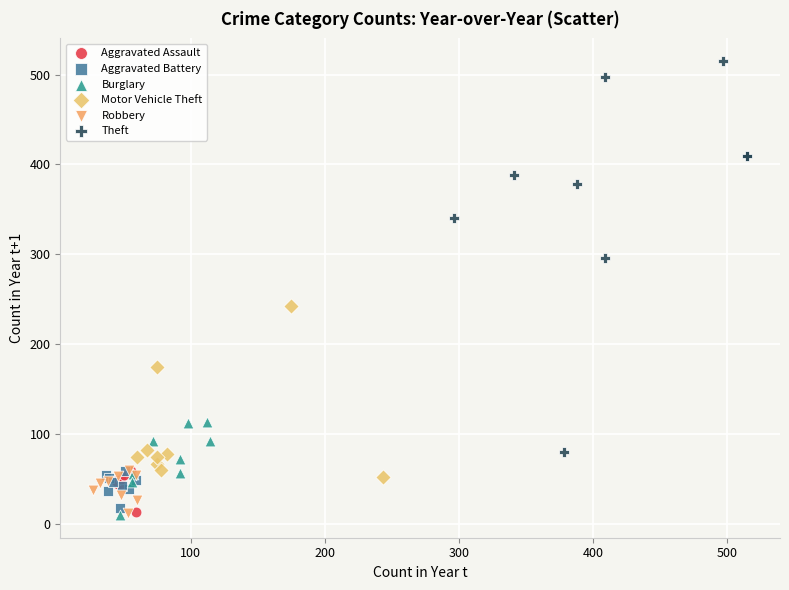

Which series contains the highest Y value?

Theft